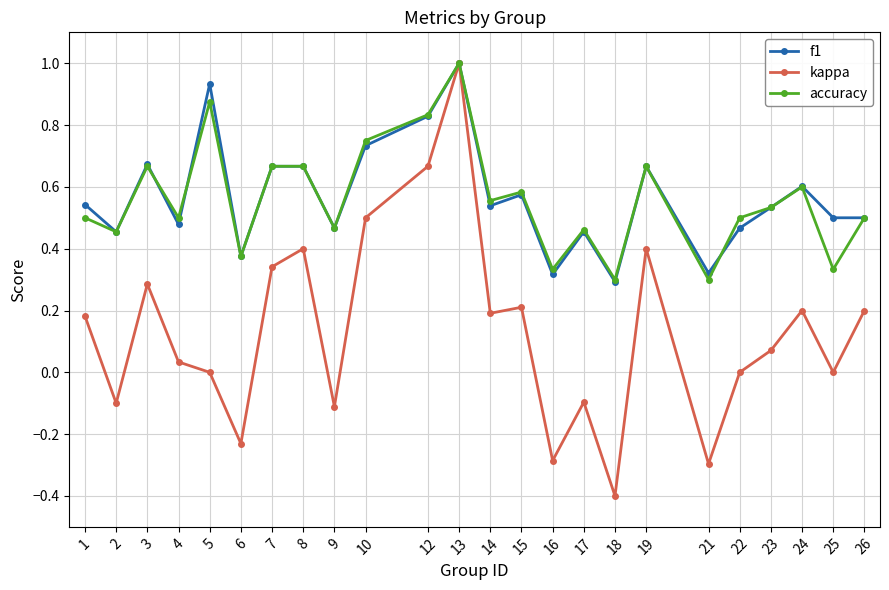

At which category is the sum across all series the highest?

13